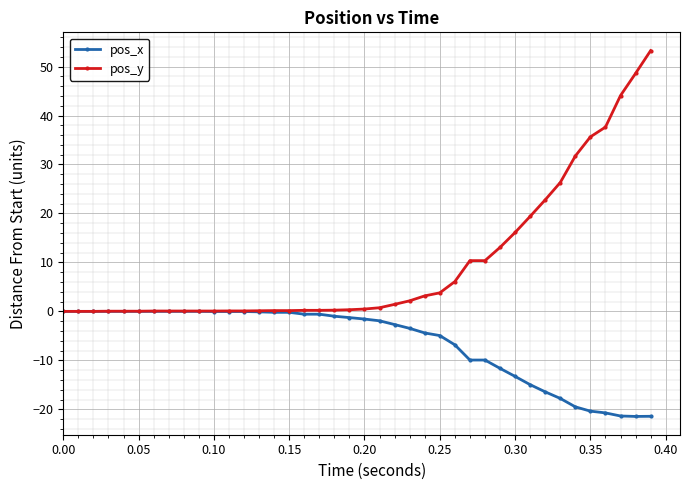

What is the highest value of the pos_y series?

53.3